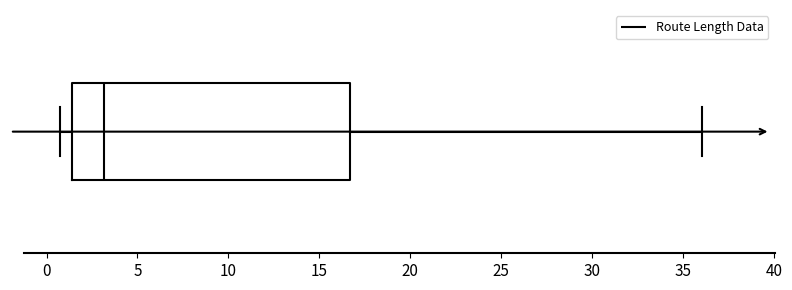

Read this box plot against the x-axis: the position of the median line, the range covered by the box, and the ends of both whiskers. The values are not printed on the chart, so give them approximately, as read against the axis.

median 3.0, box 1.5 to 16.5, whiskers 1.0 to 36.0